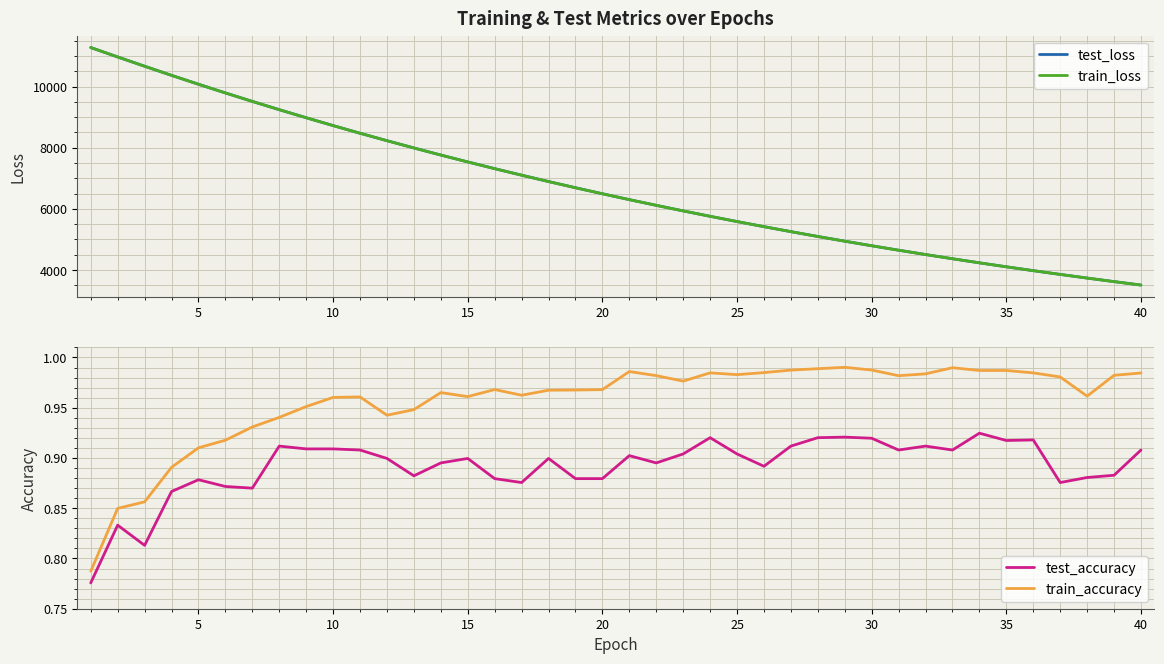

What is the highest value of the test_loss series?

11275.0